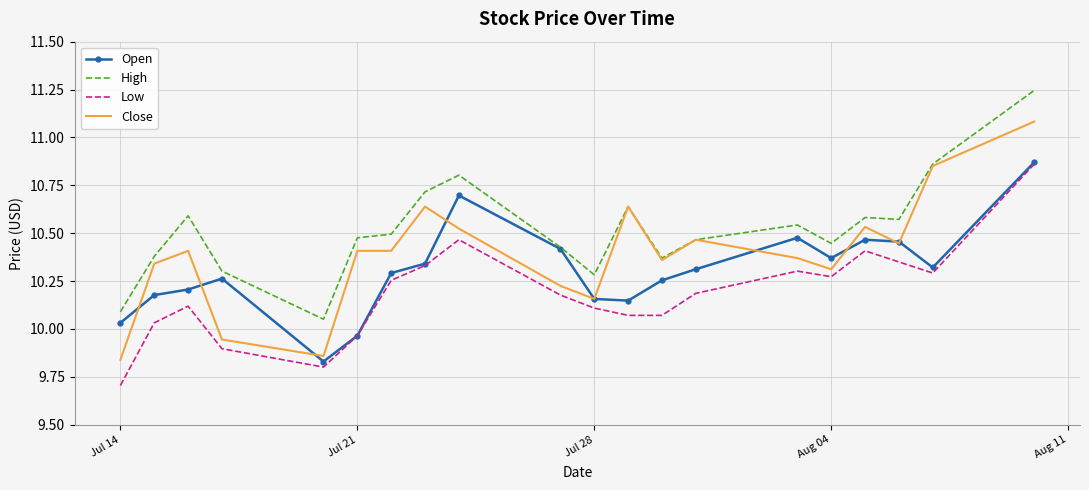

Which series has the largest range (max minus min)?

Close